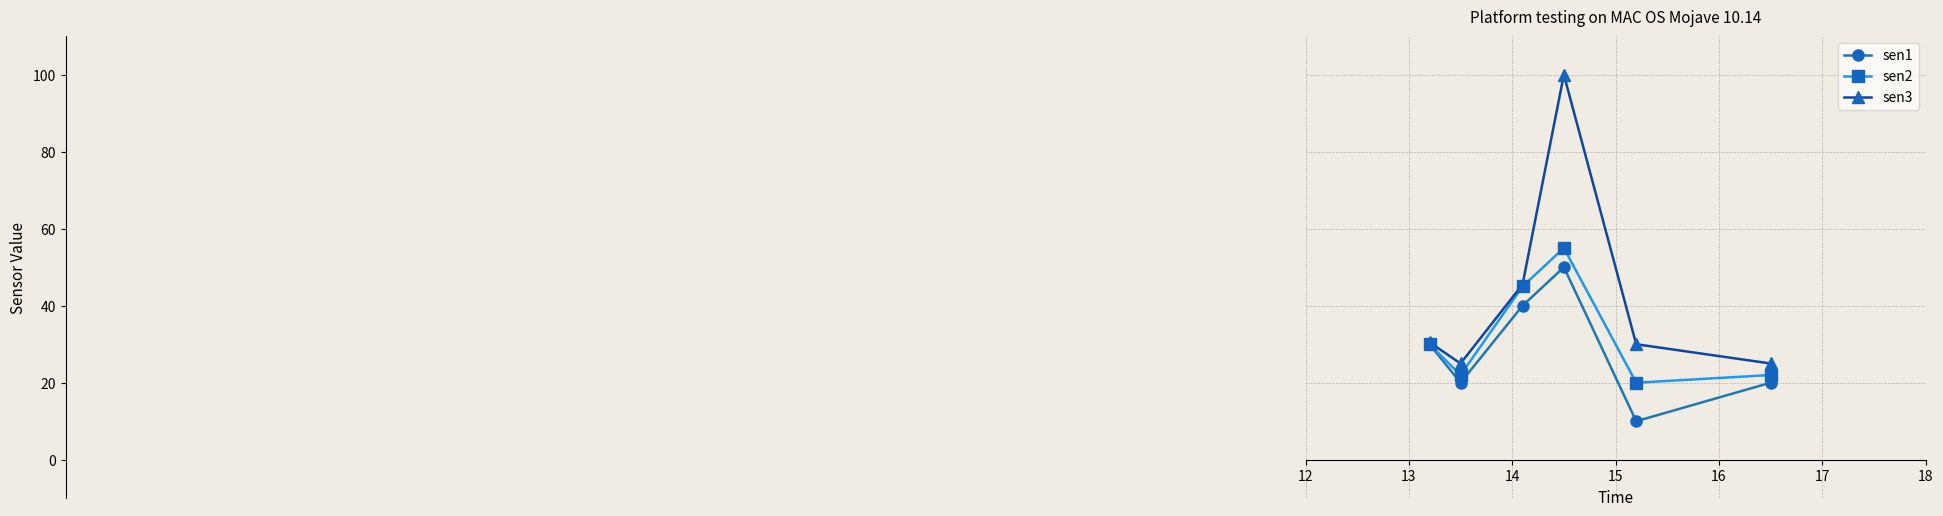

Rank the series by their maximum value, from highest to lowest.

sen3, sen2, sen1